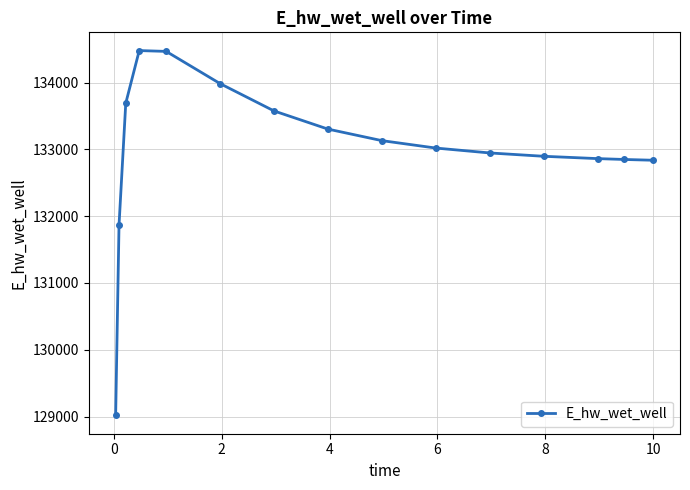

What is the sum of all values?

1994939.6